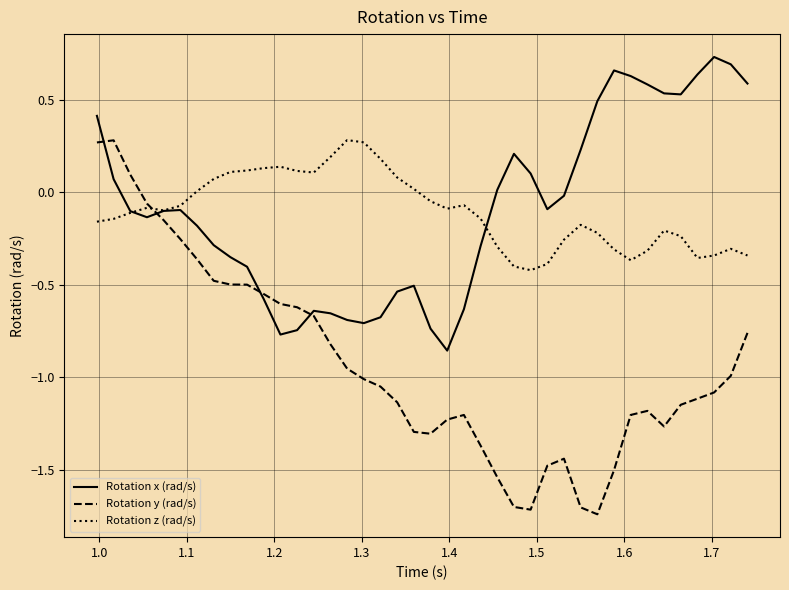

Which series has the largest range (max minus min)?

Rotation y (rad/s)